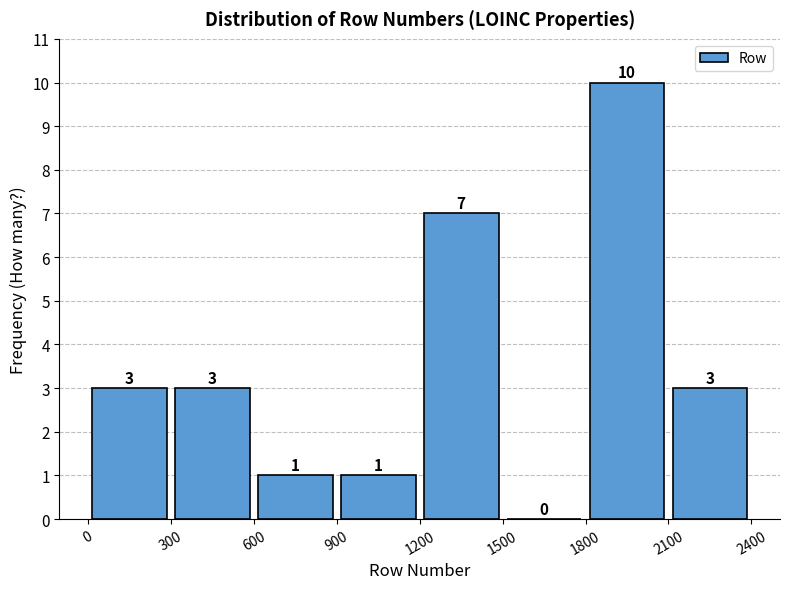

What is the height of the bar covering 1200 to 1500 on the x-axis?

7